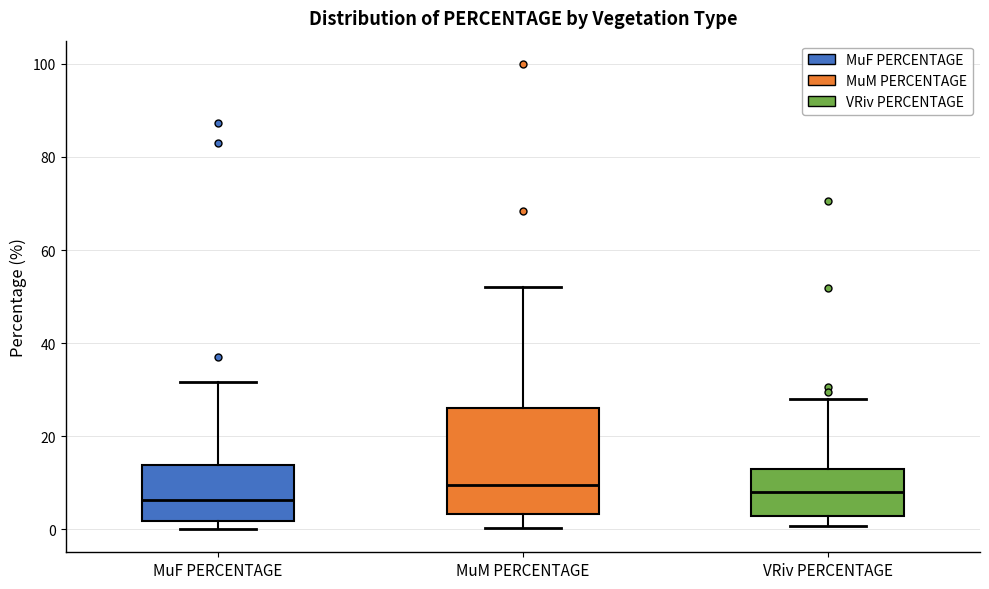

Comparing the boxes themselves (not the whiskers), which one is the tallest?

MuM PERCENTAGE